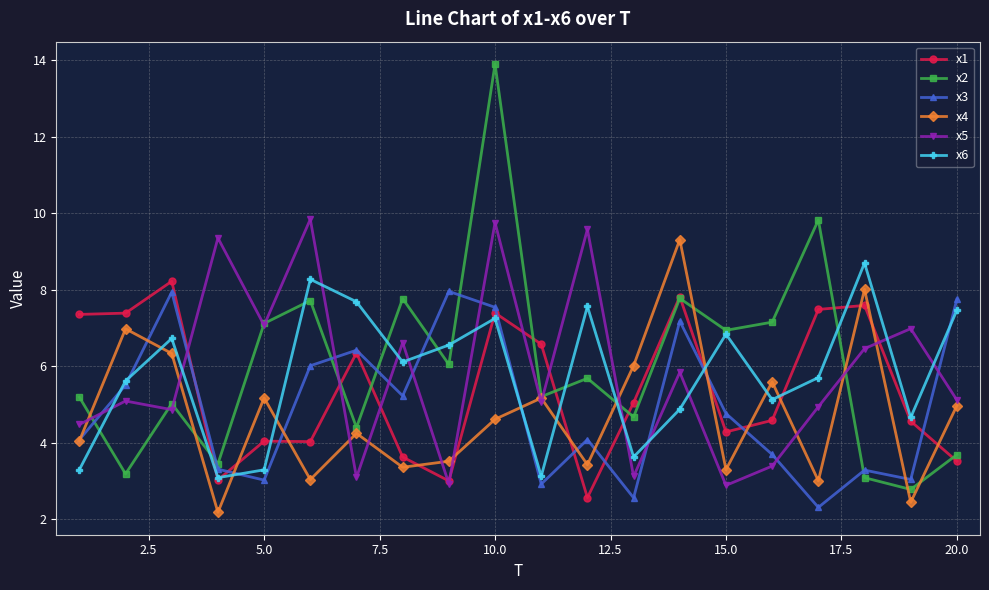

What is the minimum value shown in the chart?

2.2